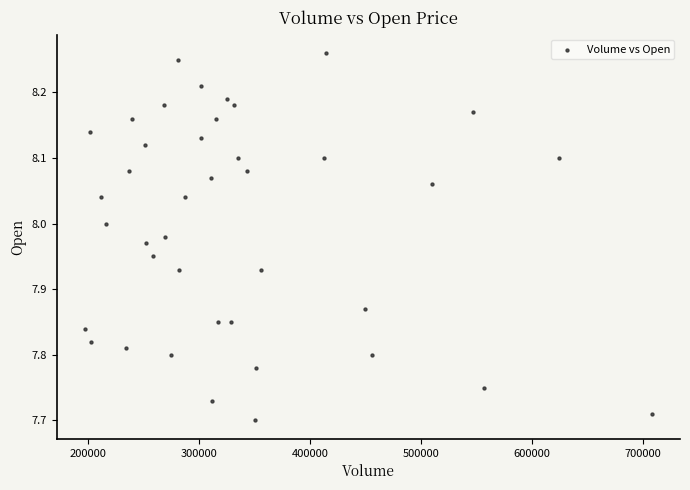

What is the range of Y values (max minus min)?

0.6